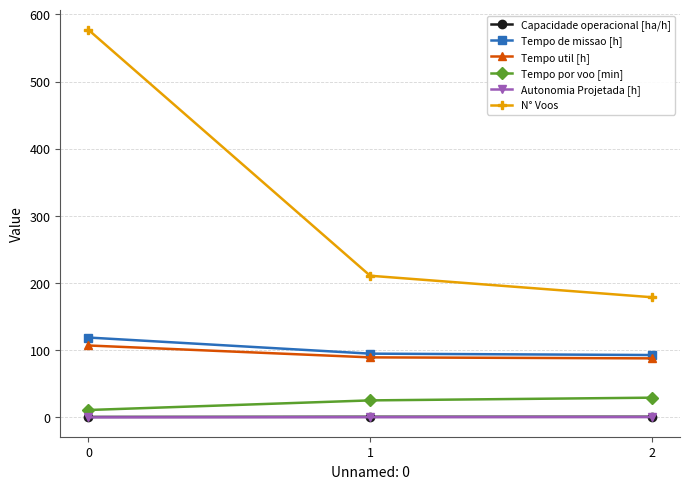

What is the highest value of the Tempo de missao [h] series?

119.0